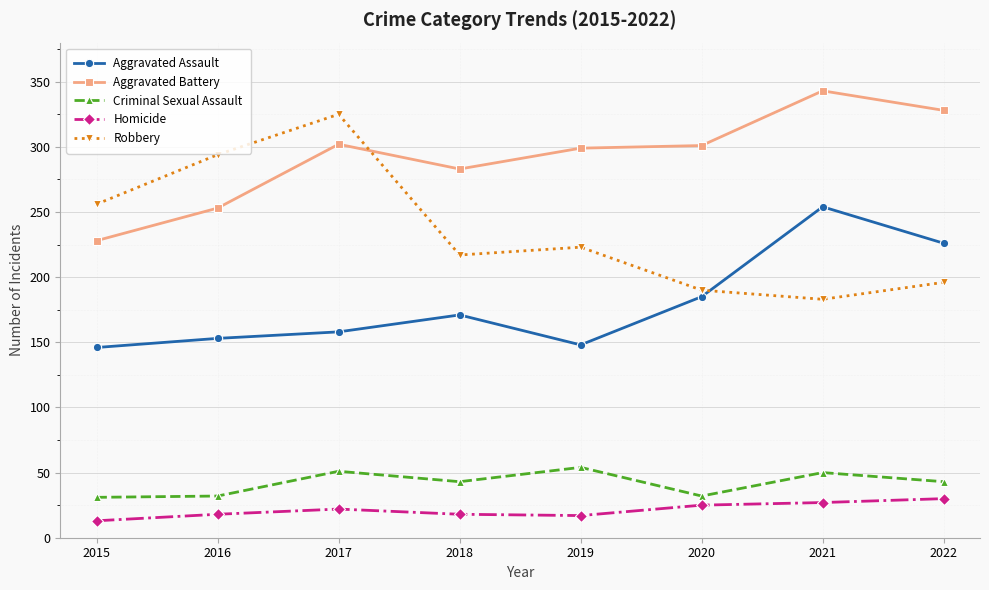

Which category has the highest value across all series?

2021